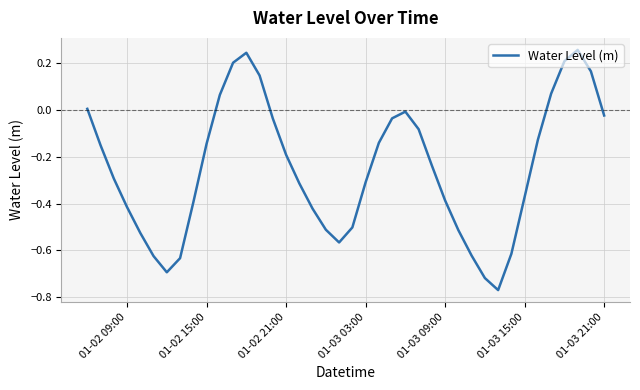

What is the difference between the maximum and minimum values?

1.0